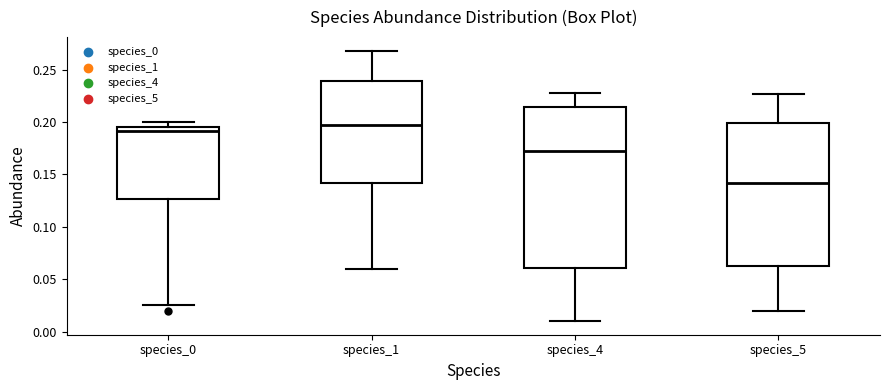

Reading left to right, read every box against the y-axis: the position of its median line, the range the box covers, and the ends of its whiskers. The values are not printed on the chart, so give them approximately, as read against the axis.

species_0: median 0.190, box 0.125 to 0.195, whiskers 0.025 to 0.200
species_1: median 0.195, box 0.140 to 0.240, whiskers 0.060 to 0.270
species_4: median 0.170, box 0.060 to 0.215, whiskers 0.010 to 0.230
species_5: median 0.140, box 0.060 to 0.200, whiskers 0.020 to 0.225